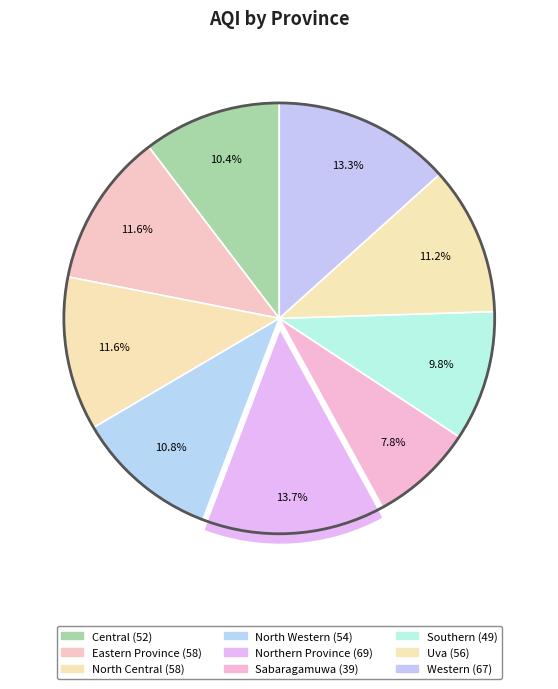

Is it true that North Western is 11% of the pie?

True